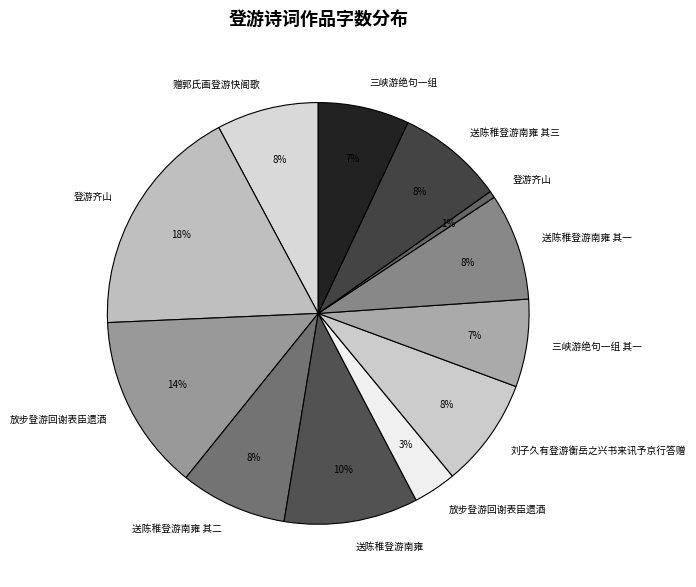

Which category has the smallest portion of the pie?

登游齐山